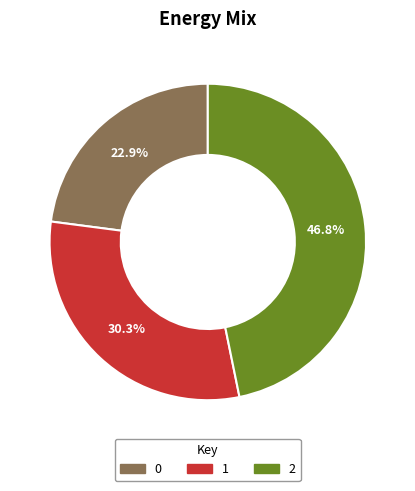

Combined, do 1 and 2 account for over 50%?

Yes